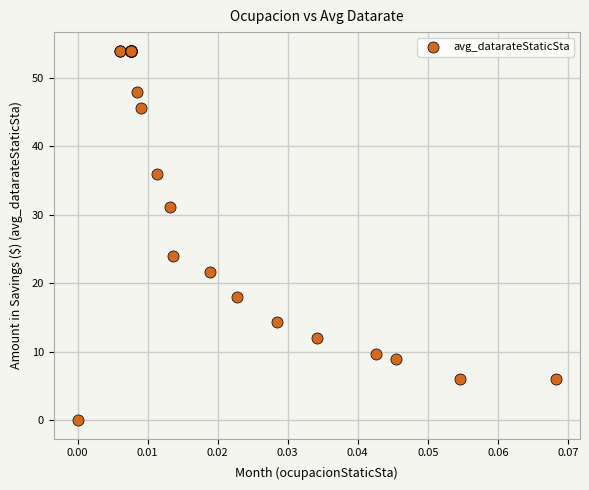

What Y value in the scatter plot is closest to 27?

24.0